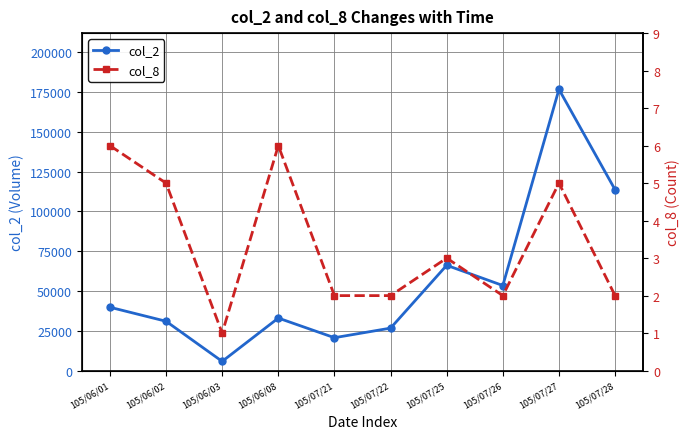

What is the label of the 7th point from the left?

105/07/25